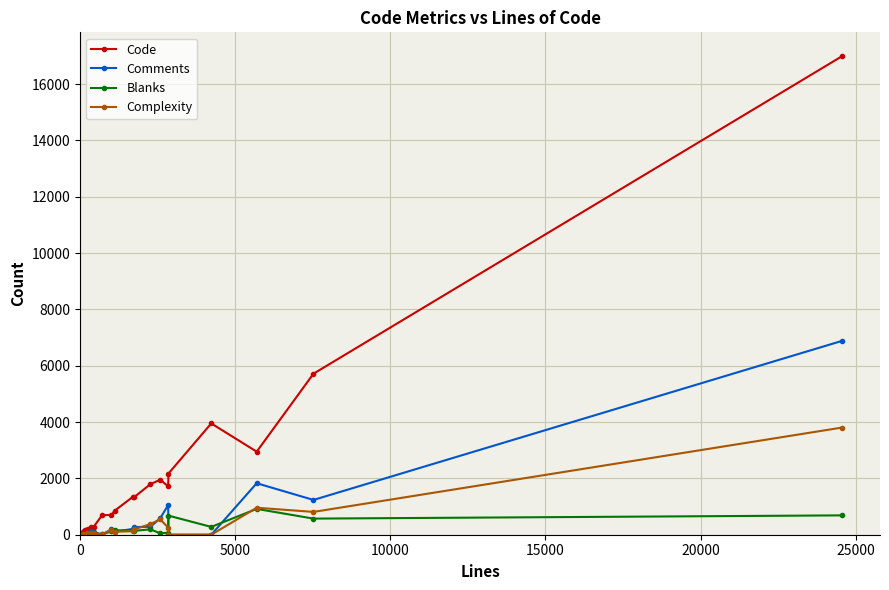

List the series in order of their peak value, lowest first.

Blanks, Complexity, Comments, Code